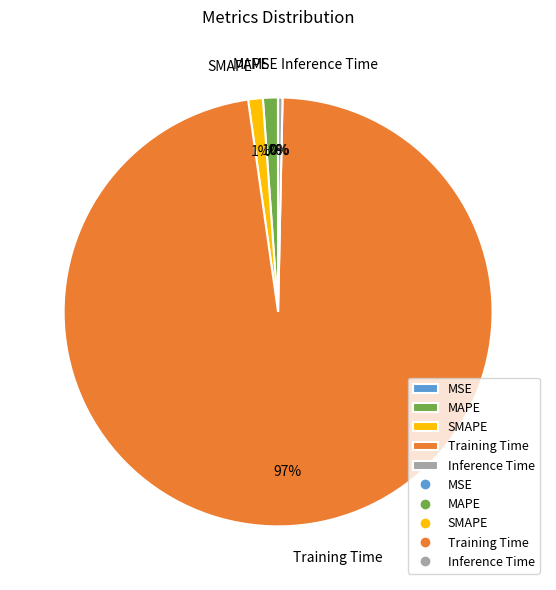

To the nearest percent, what is the difference between the SMAPE and Inference Time slice percentages?

1%